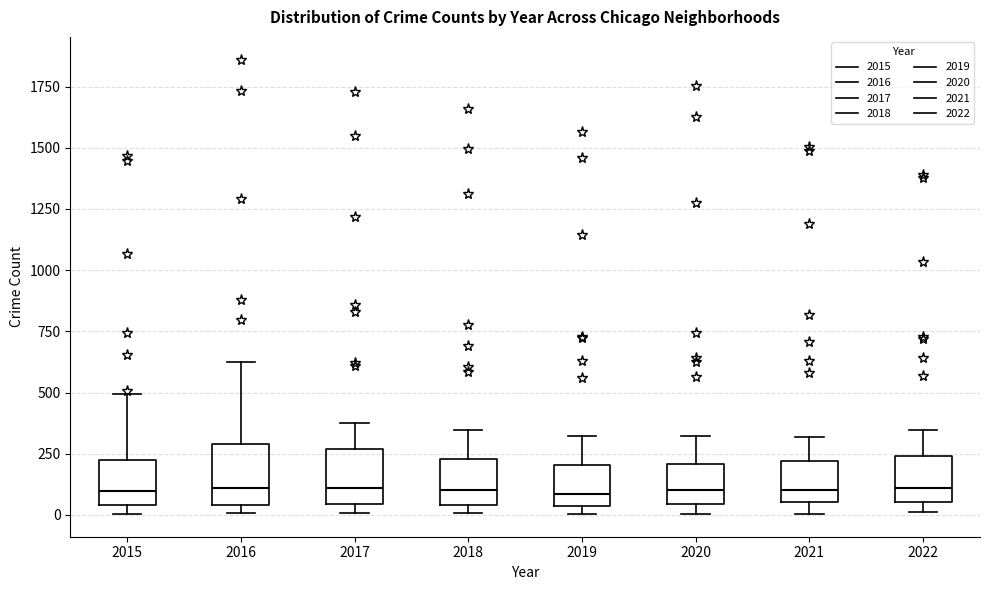

Where is the upper edge of the box at x = 2015 on the y-axis? The values are not printed on the chart, so give them approximately, as read against the axis.

200